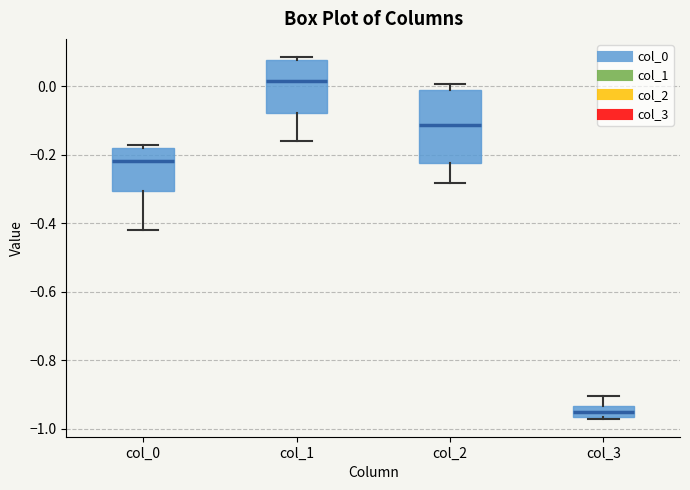

Which box is the tallest, from its lower edge to its upper edge?

col_2